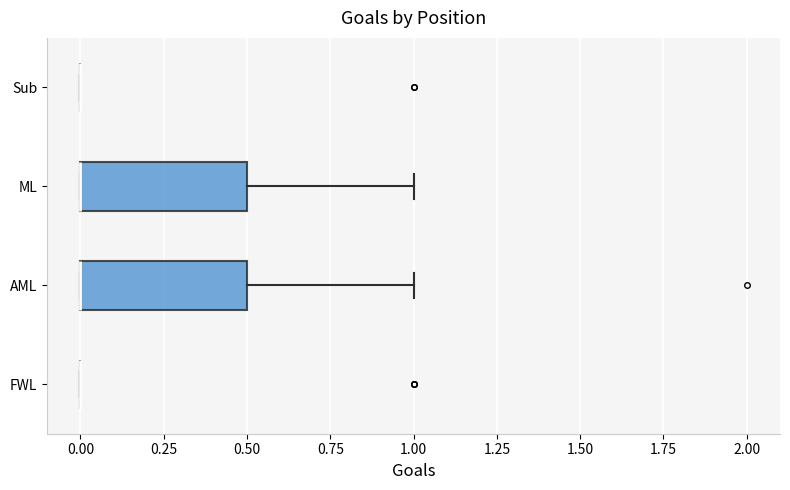

Reading bottom to top, read every box against the x-axis: the position of its median line, the range the box covers, and the ends of its whiskers. The values are not printed on the chart, so give them approximately, as read against the axis.

FWL: box collapsed to a line at 0.0, whiskers 0.0 to 0.0
AML: median 0.0 (drawn on the box's left edge), box 0.0 to 0.5, whiskers 0.0 to 1.0
ML: median 0.0 (drawn on the box's left edge), box 0.0 to 0.5, whiskers 0.0 to 1.0
Sub: box collapsed to a line at 0.0, whiskers 0.0 to 0.0